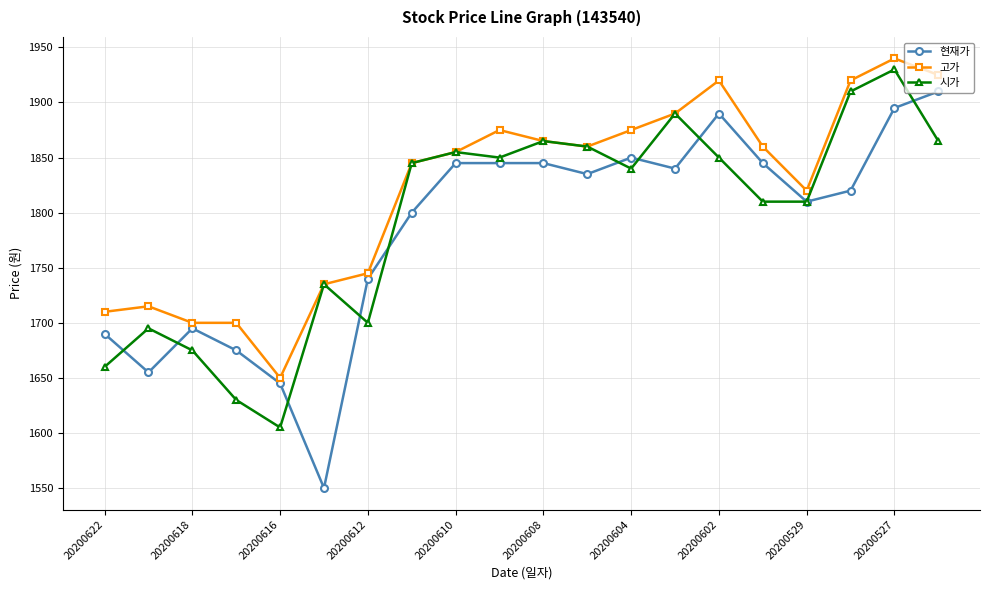

True or false: 현재가 and 고가 intersect in this chart.

False